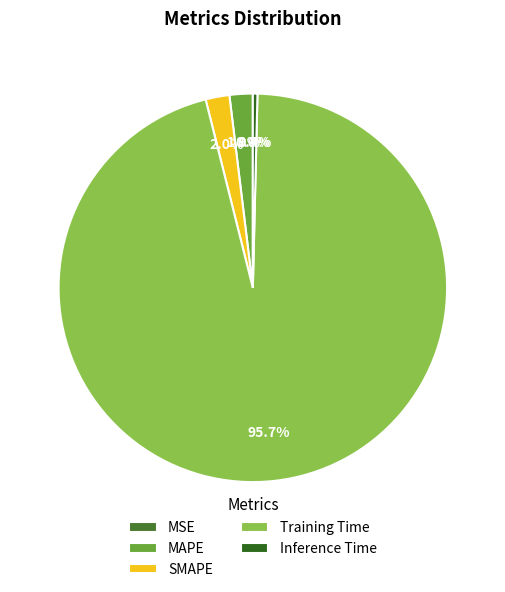

Which category has the smallest portion of the pie?

MSE